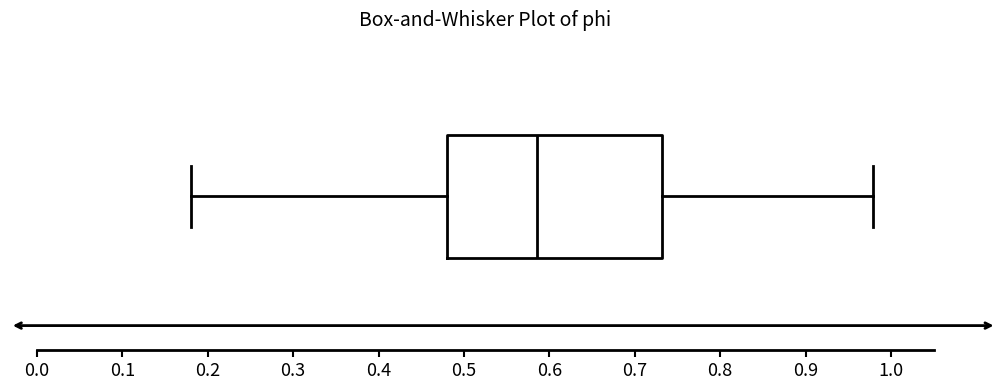

Read this box plot against the x-axis: the position of the median line, the range covered by the box, and the ends of both whiskers. The values are not printed on the chart, so give them approximately, as read against the axis.

median 0.59, box 0.48 to 0.73, whiskers 0.18 to 0.98